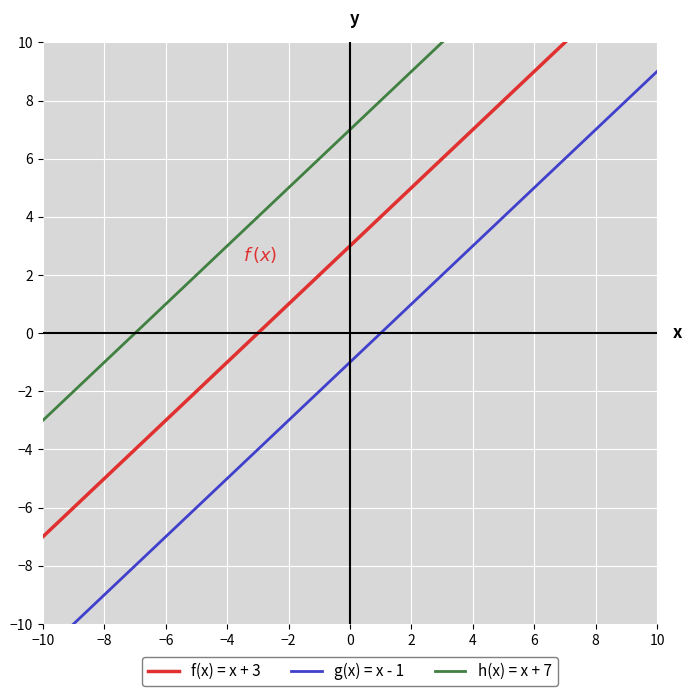

True or false: h(x) = x + 7 and f(x) = x + 3 cross at least once.

False